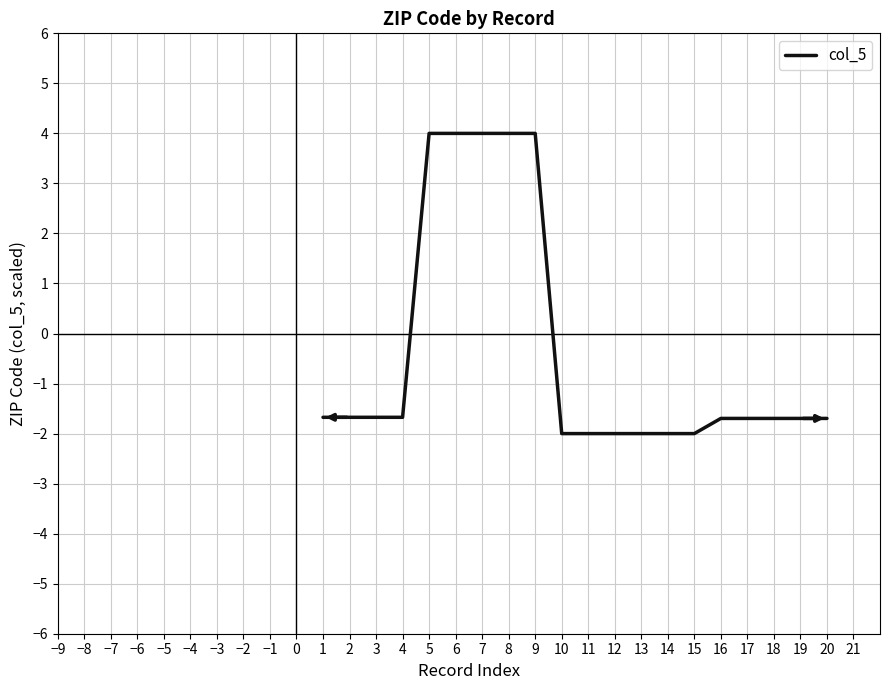

Is it true that the value at 19 is -0.8?

False